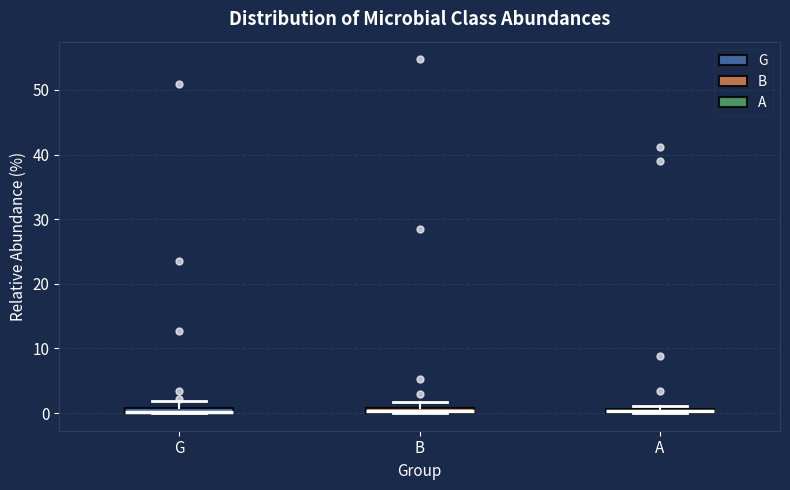

Where is the lower edge of the box for B on the y-axis? The values are not printed on the chart, so give them approximately, as read against the axis.

0